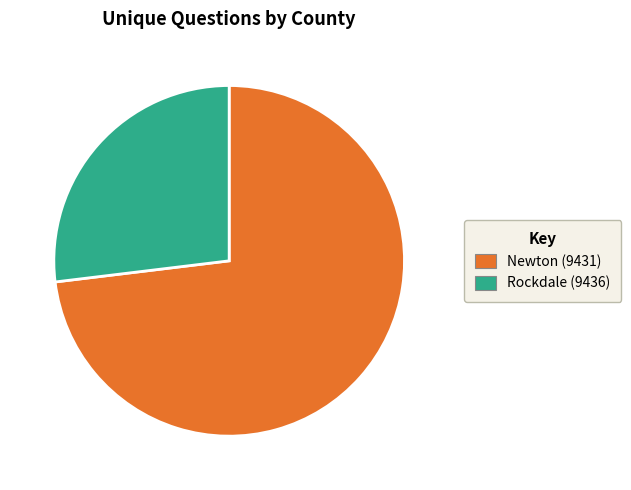

What is the largest slice in the pie chart?

Newton (9431)